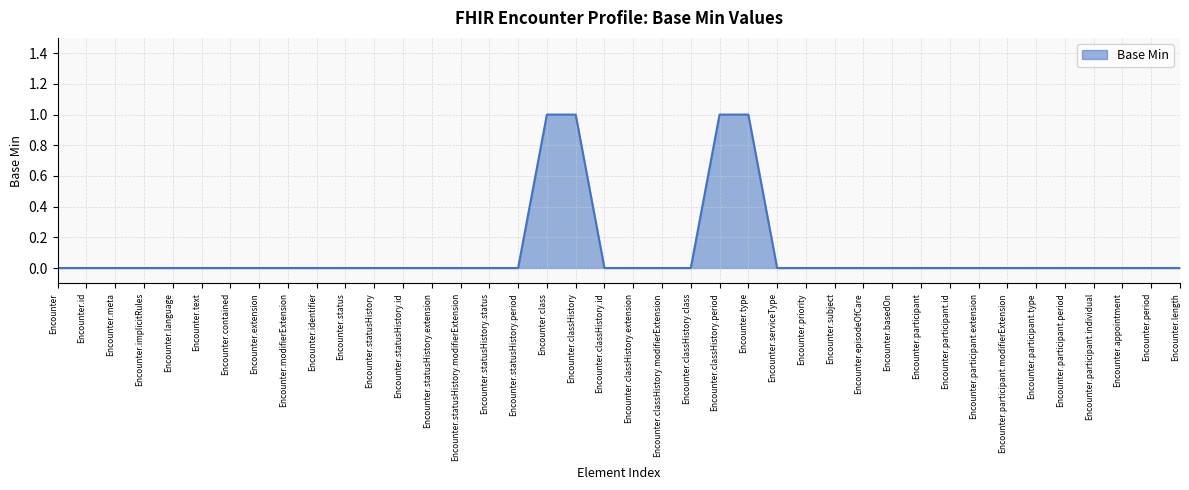

What position from the right is Encounter.modifierExtension?

32